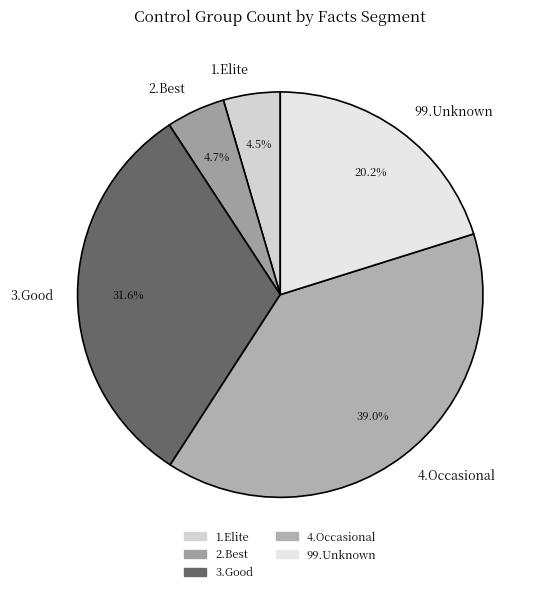

Is there a majority slice in this chart?

No